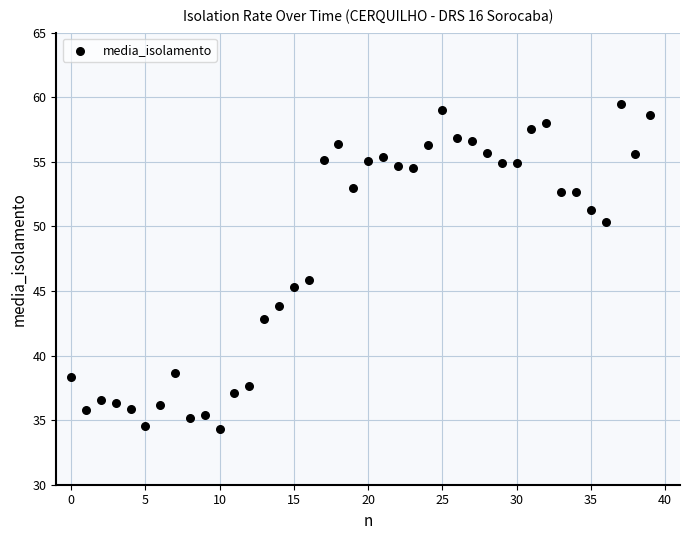

What is the range of Y values (max minus min)?

25.1